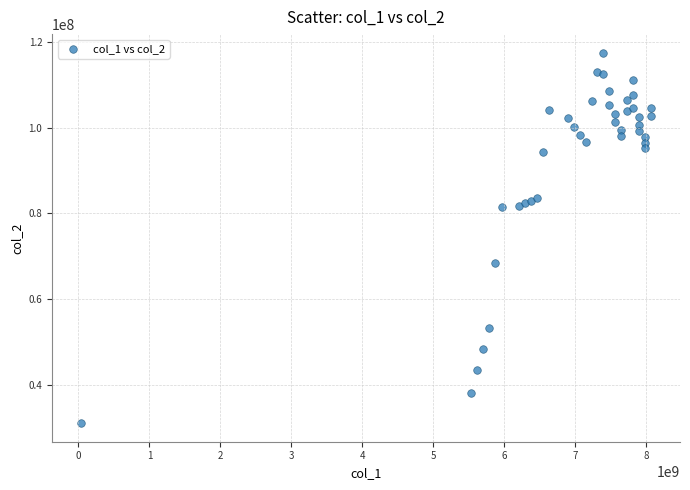

What Y value in the scatter plot is closest to 74268076?

68376220